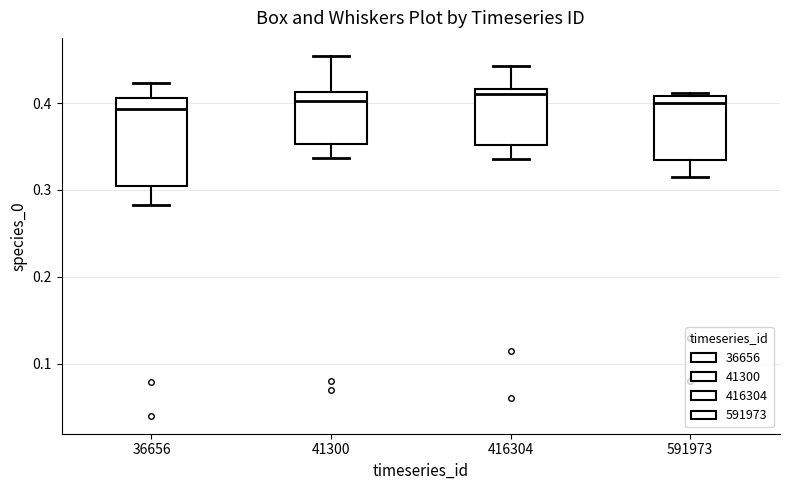

Reading left to right, read every box against the y-axis: the position of its median line, the range the box covers, and the ends of its whiskers. The values are not printed on the chart, so give them approximately, as read against the axis.

36656: median 0.39, box 0.30 to 0.41, whiskers 0.28 to 0.42
41300: median 0.40, box 0.35 to 0.41, whiskers 0.34 to 0.45
416304: median 0.41, box 0.35 to 0.42, whiskers 0.34 to 0.44
591973: median 0.40, box 0.34 to 0.41, whiskers 0.31 to 0.41 (just above the box's upper edge)